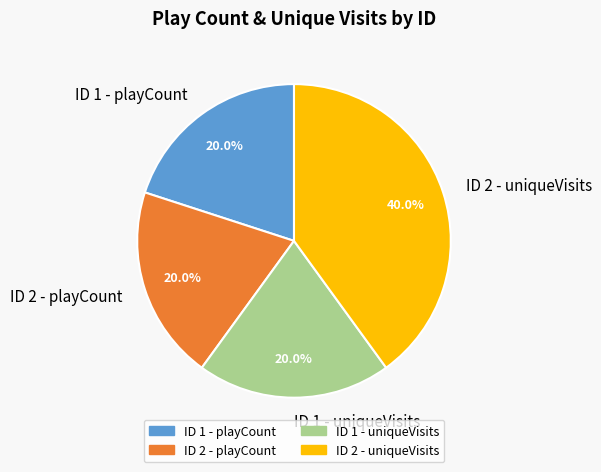

What is the largest slice in the pie chart?

ID 2 - uniqueVisits